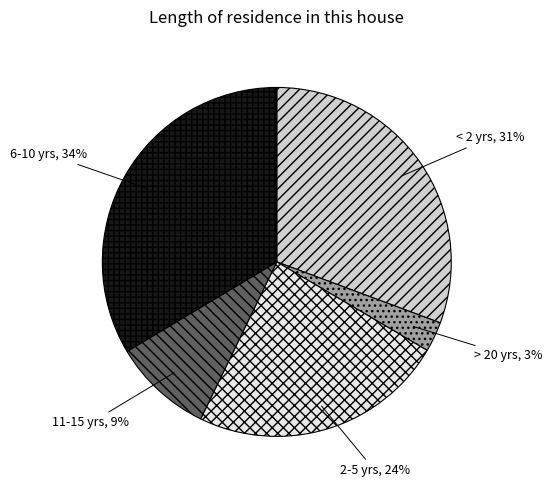

Which category has the smallest portion of the pie?

> 20 yrs